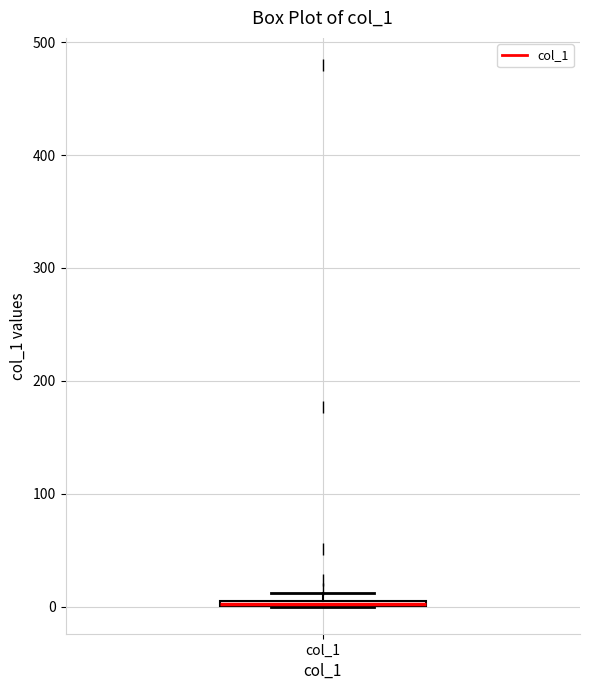

Where is the upper edge of the box for col_1 on the y-axis? The values are not printed on the chart, so give them approximately, as read against the axis.

10